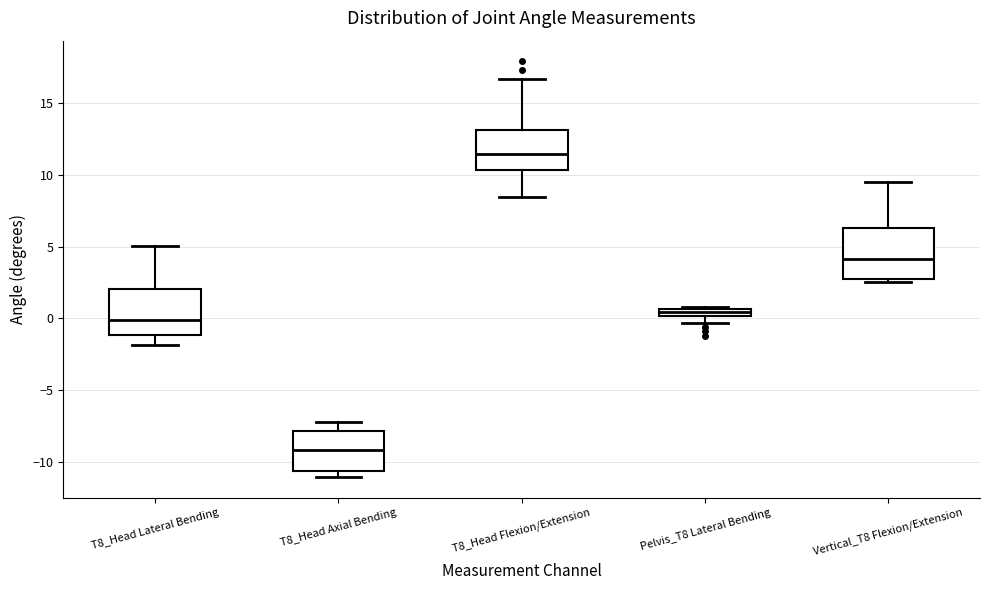

Where does the lower whisker of the box for T8_Head Flexion/Extension end on the y-axis? The values are not printed on the chart, so give them approximately, as read against the axis.

8.5